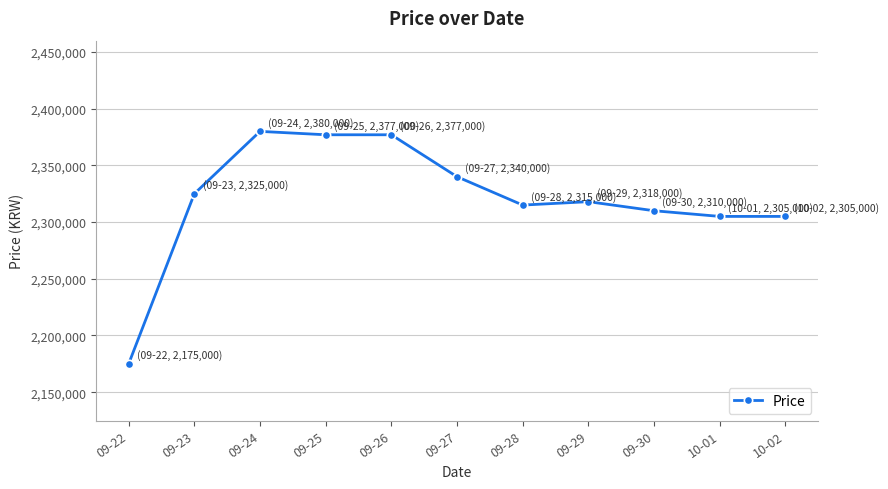

What is the smallest value displayed?

2175000